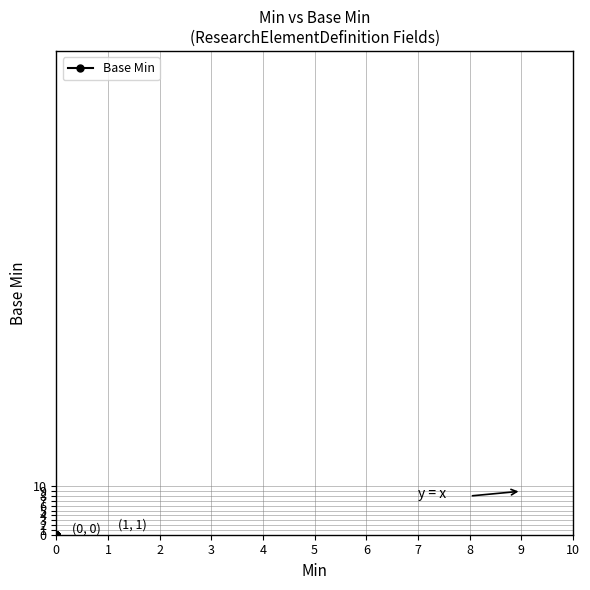

What is the maximum value shown in the chart?

1